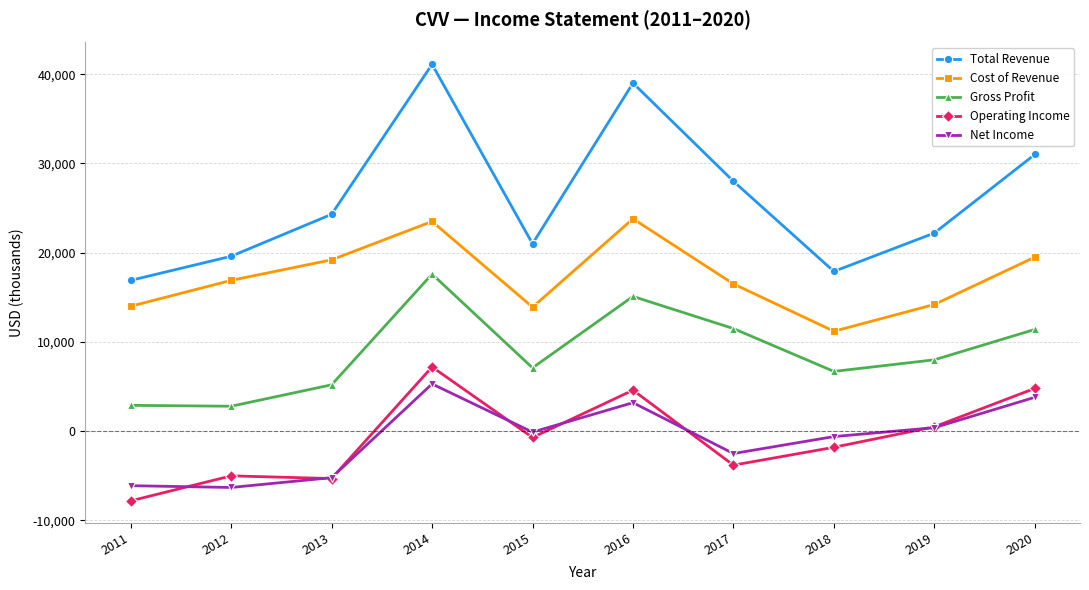

Which series changed the most between 2017 and 2020?

Operating Income